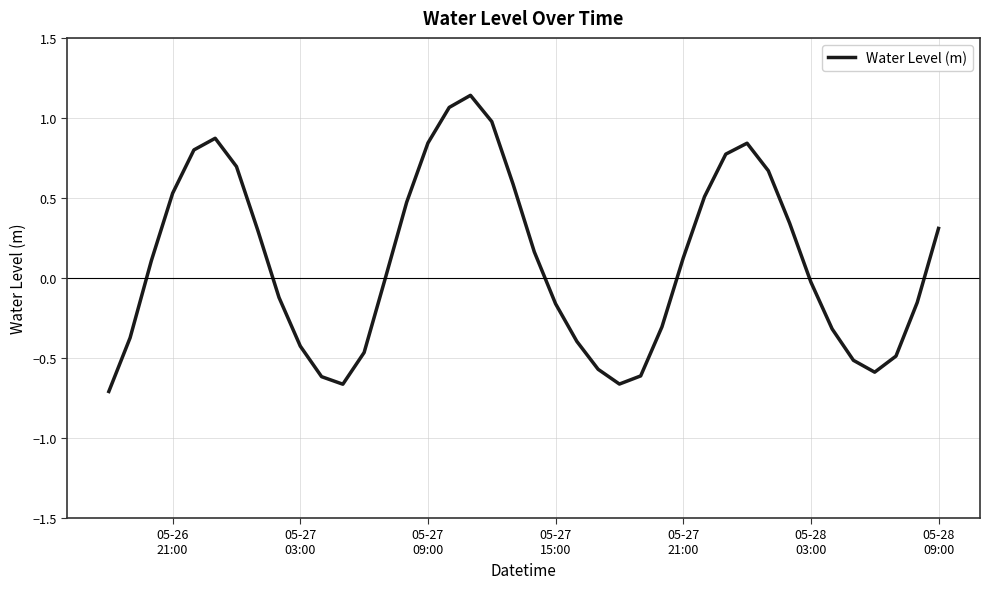

What is the difference between the maximum and minimum values?

1.9